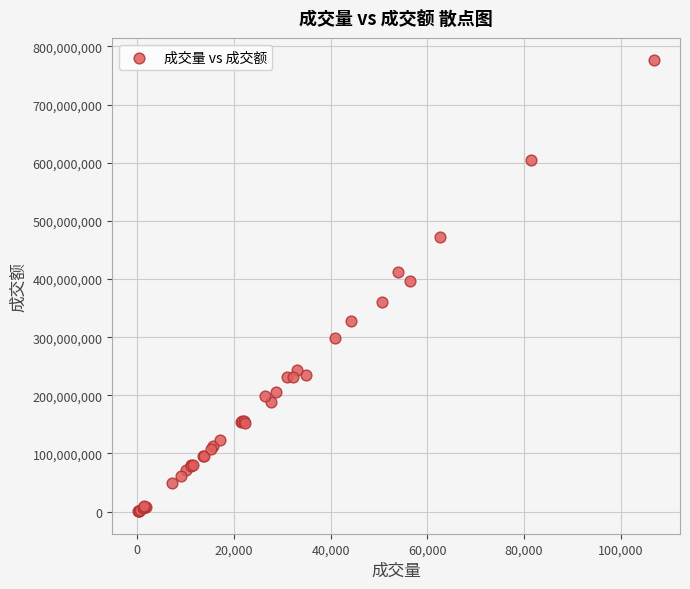

What Y value in the scatter plot is closest to 388288375?

396982768